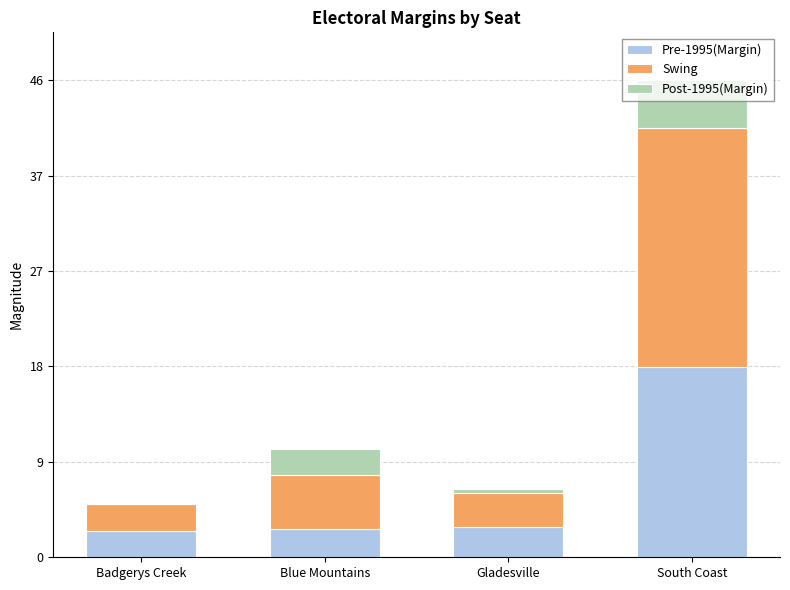

The value of Pre-1995(Margin) at Badgerys Creek is 4.2. True or false?

False